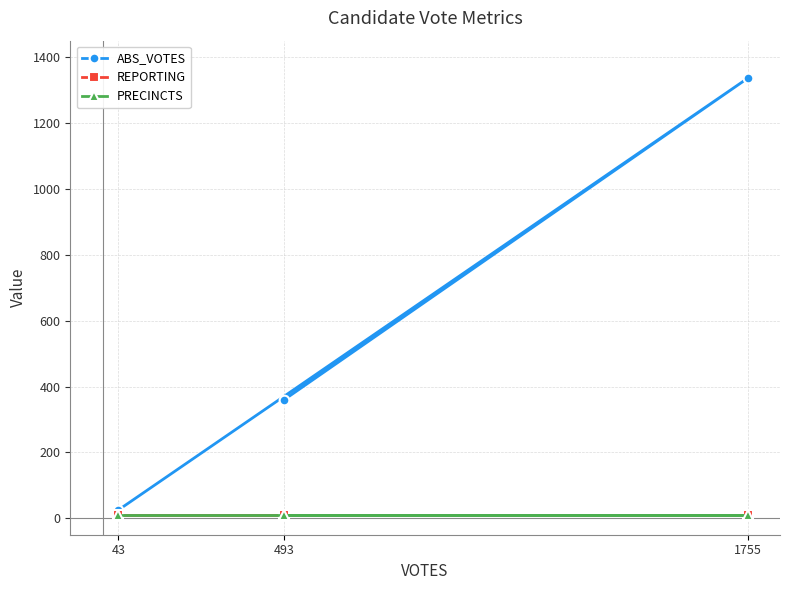

List the series in order of their peak value, lowest first.

REPORTING, PRECINCTS, ABS_VOTES